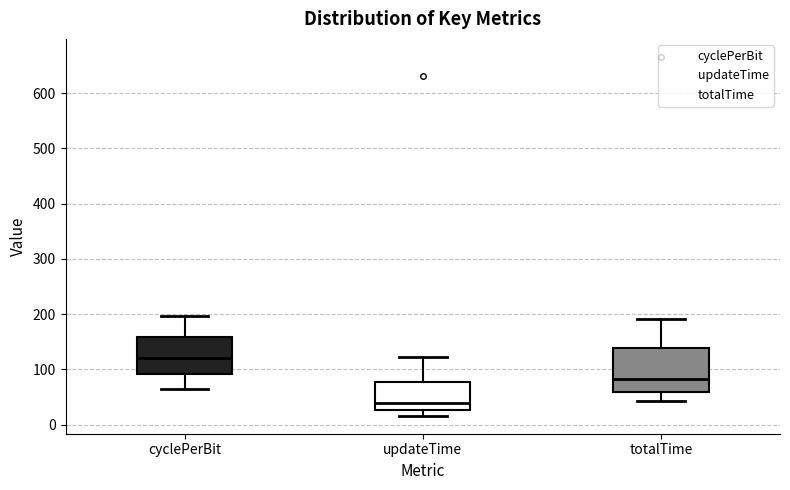

Where is the upper edge of the box for cyclePerBit on the y-axis? The values are not printed on the chart, so give them approximately, as read against the axis.

160